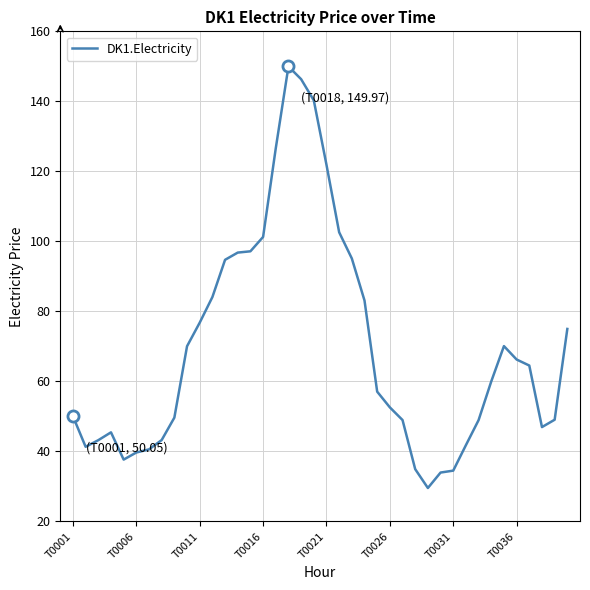

What is the minimum value shown in the chart?

29.6